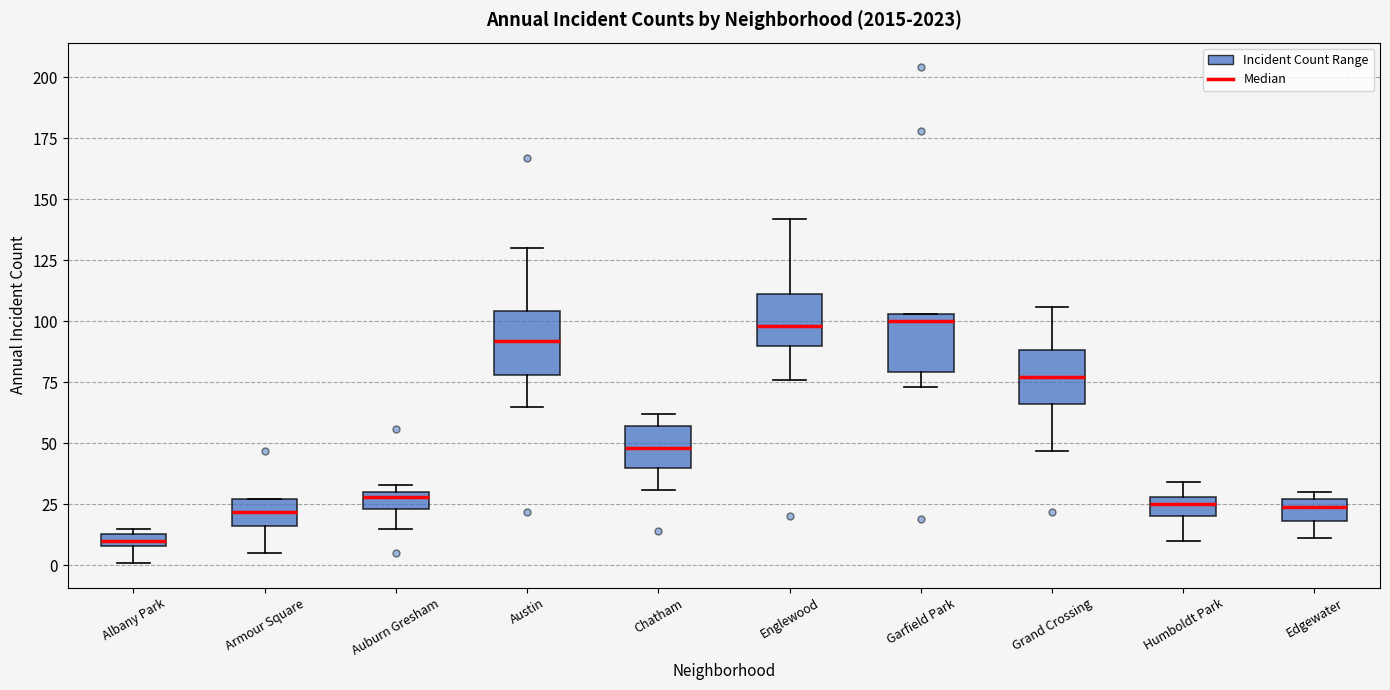

Where does the lower whisker of the box for Austin end on the y-axis? The values are not printed on the chart, so give them approximately, as read against the axis.

65